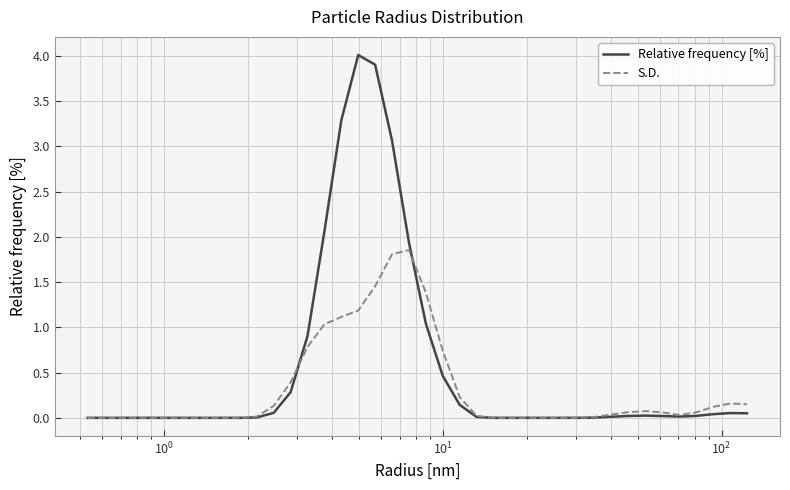

Which series has the widest spread of values?

Relative frequency [%]